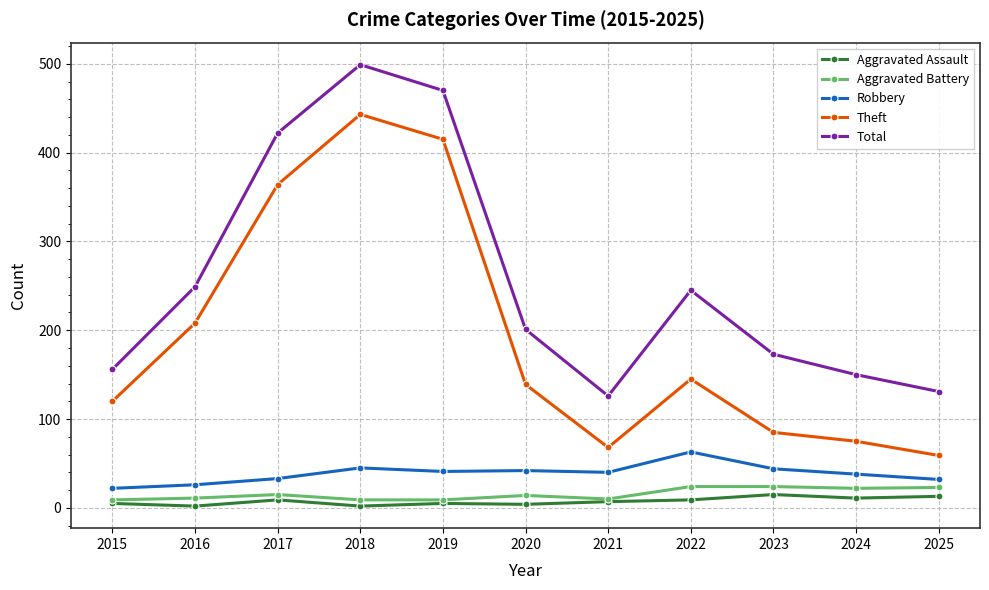

At which category does the chart reach its peak across all series?

2018